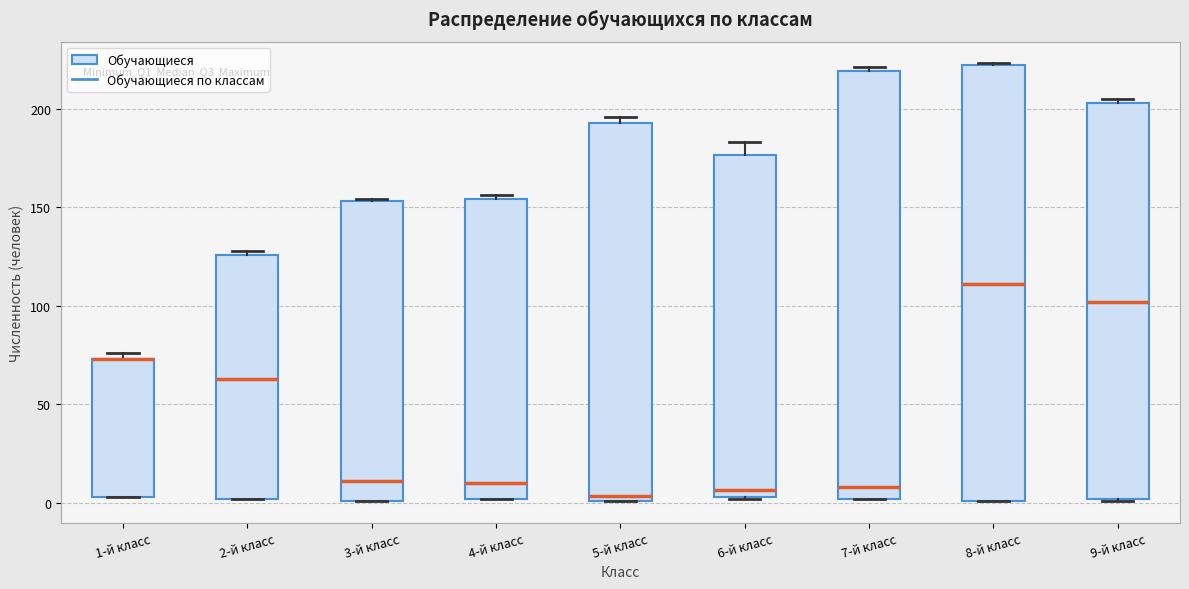

Where is the upper edge of the box for 7-й класс on the y-axis? The values are not printed on the chart, so give them approximately, as read against the axis.

220